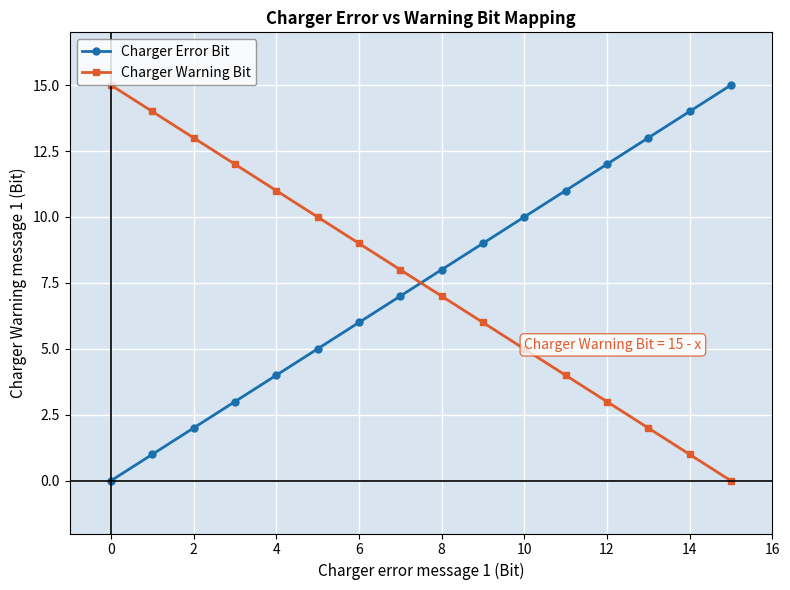

What is the difference between the second highest and minimum values in the Charger Warning Bit series?

14